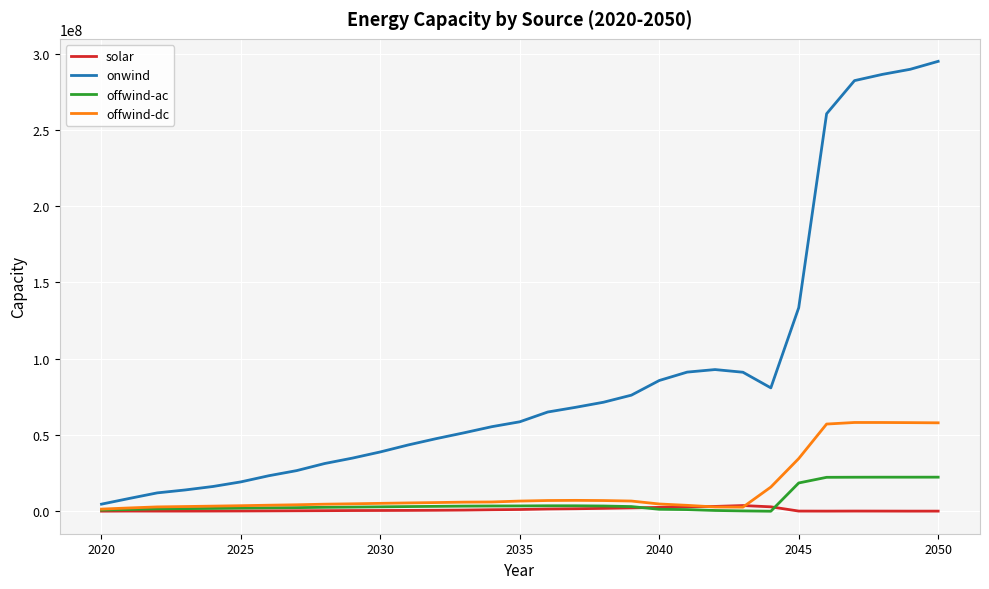

Which series has the largest range (max minus min)?

onwind